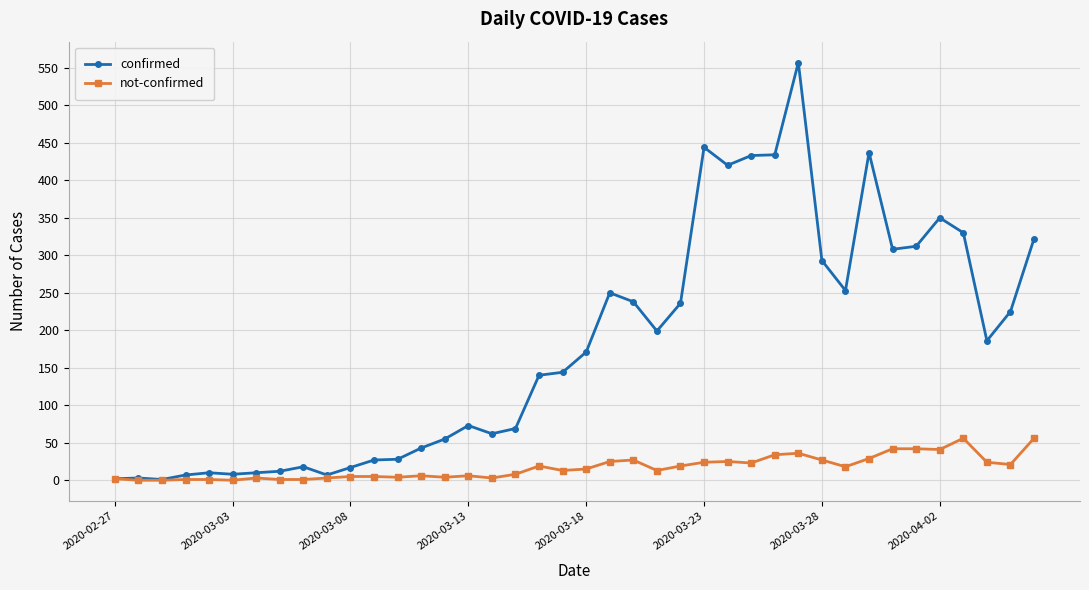

List the series in order of their overall mean, lowest first.

not-confirmed, confirmed